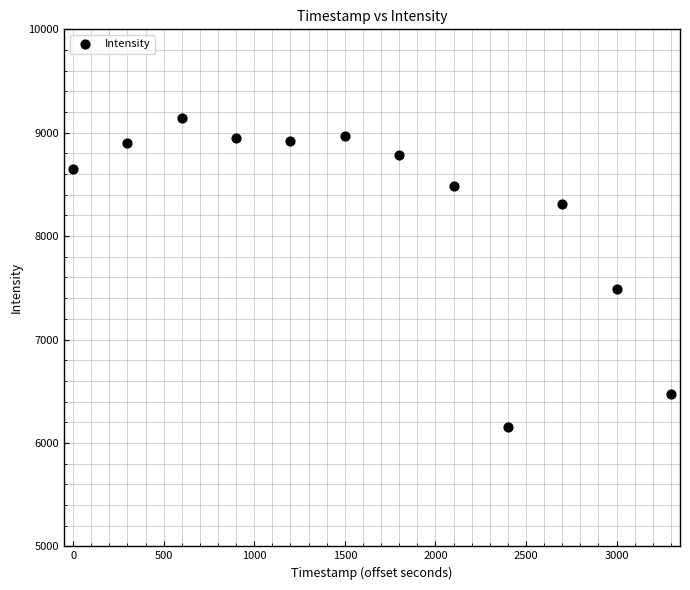

What is the range of Y values (max minus min)?

2995.6